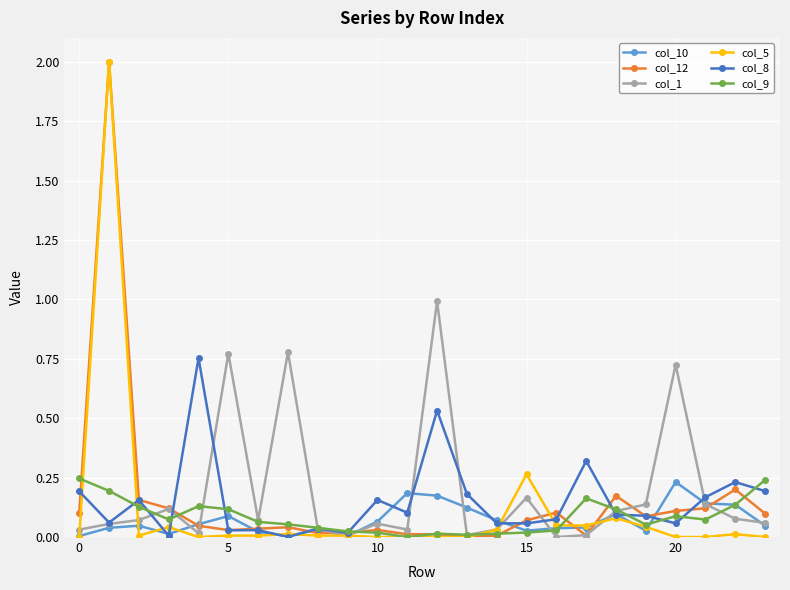

What is the value of the col_1 point at the 13th from the left?

1.0